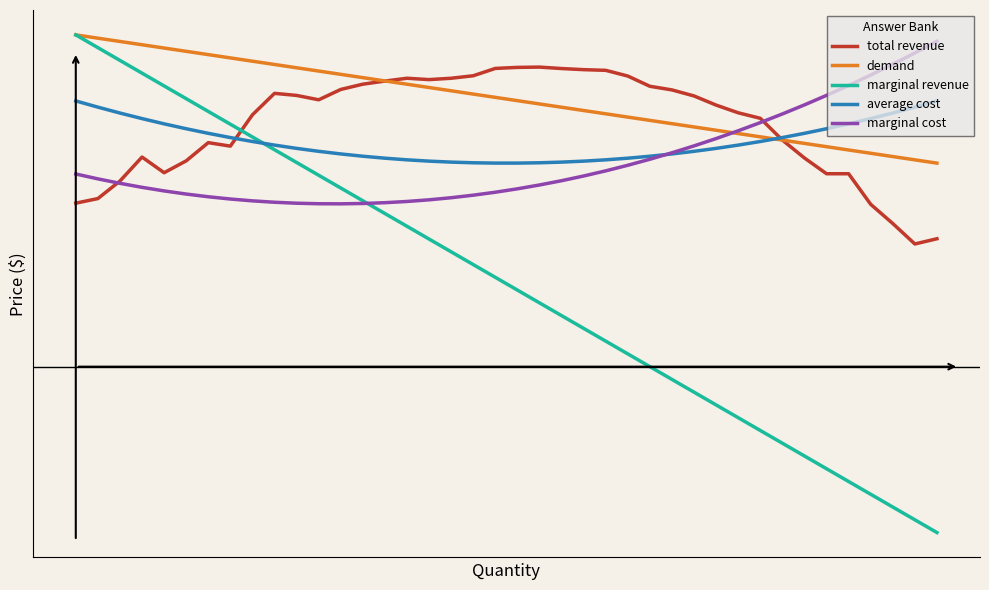

Reading left to right, transcribe all the data shown in this chart.

total revenue: 0=113.7	1=116.9	2=129.1	3=145.7	4=134.8	5=143.1	6=155.7	7=153.3	8=175.1	9=190.0	10=188.6	11=185.5	12=192.7	13=196.4	14=198.6	15=200.5	16=199.6	17=200.5	18=202.3	19=207.3	20=208.1	21=208.3	22=207.3	23=206.5	24=206.0	25=202.0	26=194.9	27=192.4	28=188.2	29=181.8	30=176.5	31=172.7	32=157.5	33=145.1	34=134.1	35=134.1	36=112.9	37=99.5	38=85.3	39=88.9
demand: 0=230.7	1=228.4	2=226.1	3=223.8	4=221.5	5=219.2	6=216.9	7=214.7	8=212.4	9=210.1	10=207.8	11=205.5	12=203.2	13=200.9	14=198.7	15=196.4	16=194.1	17=191.8	18=189.5	19=187.2	20=184.9	21=182.7	22=180.4	23=178.1	24=175.8	25=173.5	26=171.2	27=168.9	28=166.6	29=164.4	30=162.1	31=159.8	32=157.5	33=155.2	34=152.9	35=150.6	36=148.4	37=146.1	38=143.8	39=141.5
marginal revenue: 0=230.7	1=221.8	2=212.9	3=204.1	4=195.2	5=186.3	6=177.4	7=168.6	8=159.7	9=150.8	10=141.9	11=133.1	12=124.2	13=115.3	14=106.5	15=97.6	16=88.7	17=79.8	18=71.0	19=62.1	20=53.2	21=44.4	22=35.5	23=26.6	24=17.7	25=8.9	26=0.0	27=-8.9	28=-17.7	29=-26.6	30=-35.5	31=-44.4	32=-53.2	33=-62.1	34=-71.0	35=-79.8	36=-88.7	37=-97.6	38=-106.5	39=-115.3
average cost: 0=184.8	1=180.4	2=176.3	3=172.5	4=168.8	5=165.4	6=162.2	7=159.3	8=156.5	9=154.0	10=151.8	11=149.7	12=147.9	13=146.3	14=144.9	15=143.8	16=142.9	17=142.2	18=141.8	19=141.5	20=141.5	21=141.8	22=142.2	23=142.9	24=143.8	25=144.9	26=146.3	27=147.9	28=149.7	29=151.8	30=154.0	31=156.5	32=159.3	33=162.2	34=165.4	35=168.8	36=172.5	37=176.3	38=180.4	39=184.8
marginal cost: 0=134.0	1=130.6	2=127.5	3=124.7	4=122.2	5=120.0	6=118.1	7=116.6	8=115.3	9=114.3	10=113.6	11=113.3	12=113.2	13=113.5	14=114.0	15=114.9	16=116.0	17=117.5	18=119.2	19=121.3	20=123.6	21=126.3	22=129.3	23=132.6	24=136.1	25=140.0	26=144.2	27=148.7	28=153.5	29=158.6	30=164.0	31=169.7	32=175.7	33=182.0	34=188.6	35=195.5	36=202.8	37=210.3	38=218.1	39=226.2